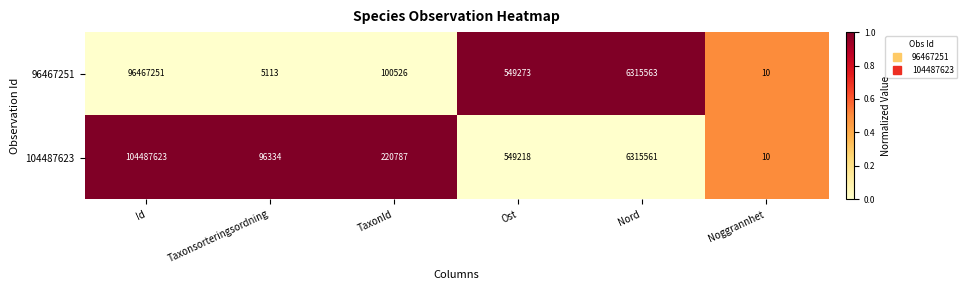

Which series has the widest spread of values?

104487623